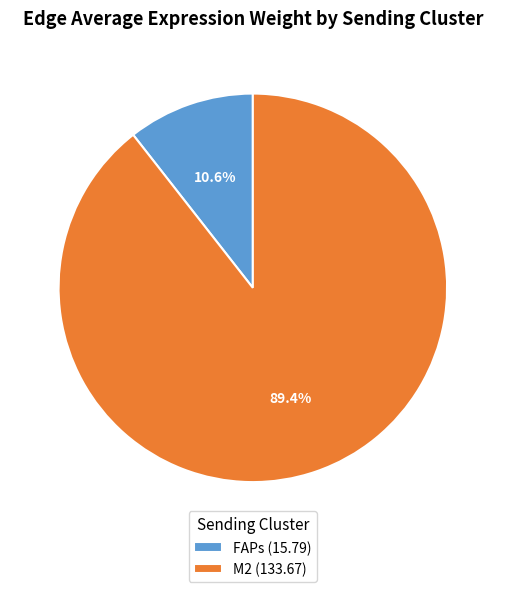

To the nearest percent, what is the difference between the largest and smallest slice percentages?

79%